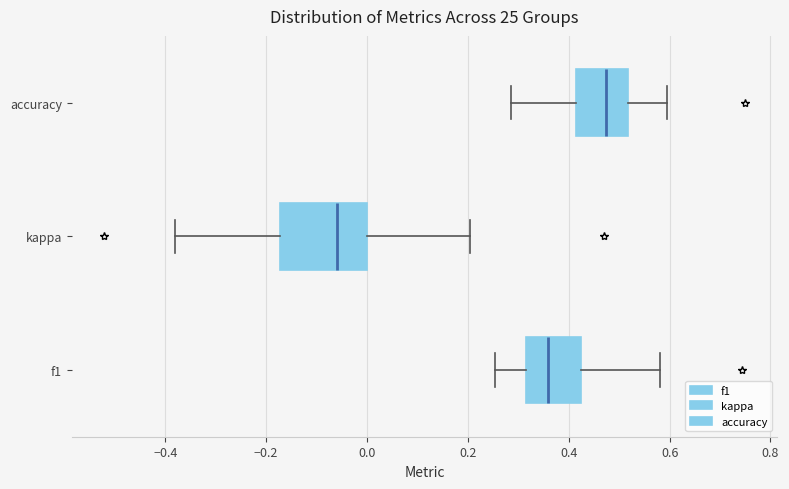

Where does the left whisker of the box for accuracy end on the x-axis? The values are not printed on the chart, so give them approximately, as read against the axis.

0.28